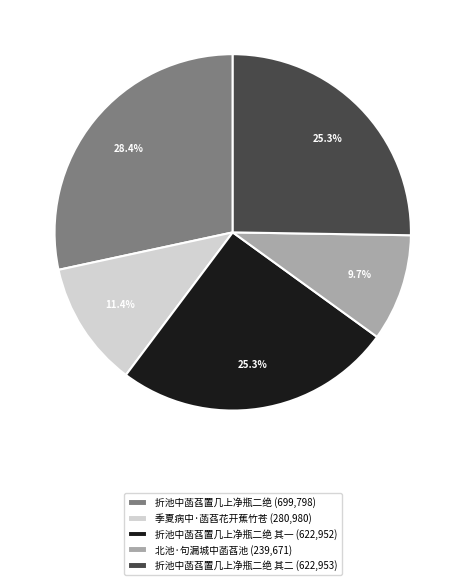

What is the ratio of the value at 折池中菡萏置几上净瓶二绝 其二 (622,953) to the value at 北池·句漏城中菡萏池 (239,671)?

2.6